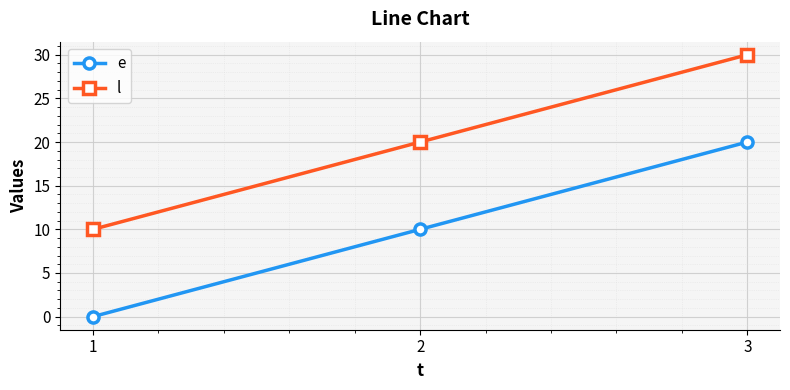

What are all the series names shown in the legend?

e, l